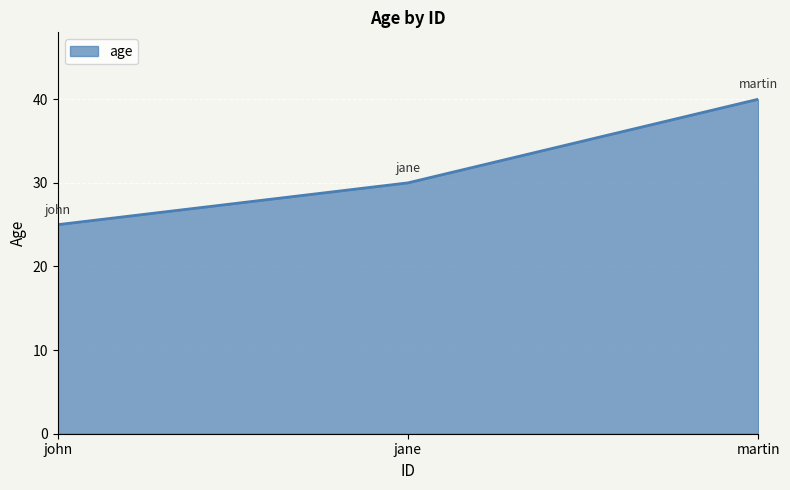

Which label corresponds to the largest value in the chart?

martin